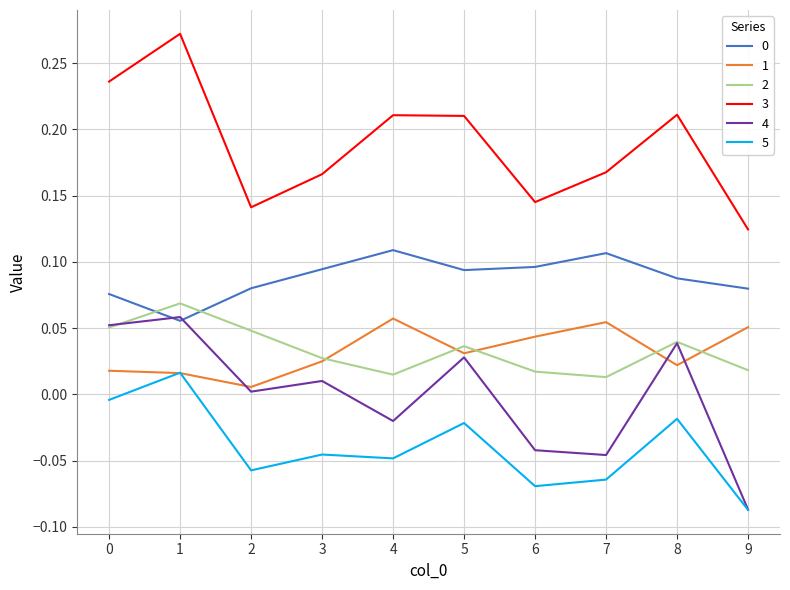

Which series changed the most between 8 and 9?

4